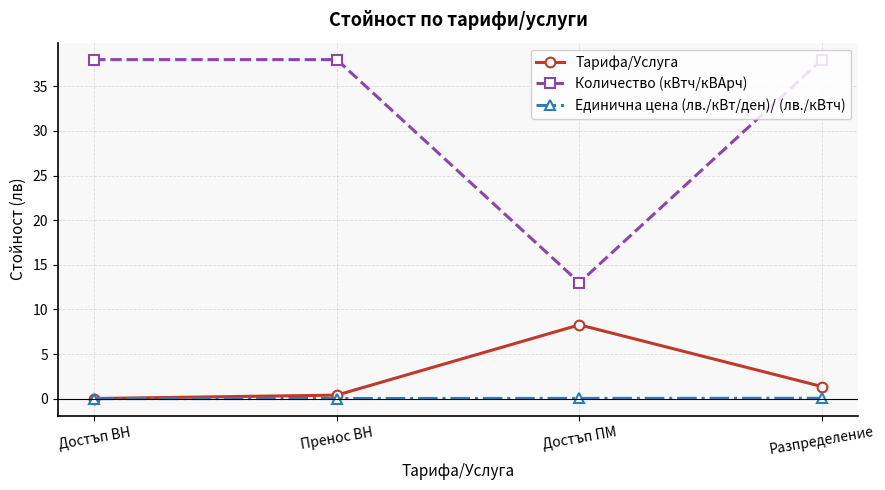

List the series in order of their peak value, lowest first.

Единична цена (лв./кВт/ден)/ (лв./кВтч), Тарифа/Услуга, Количество (кВтч/кВАрч)